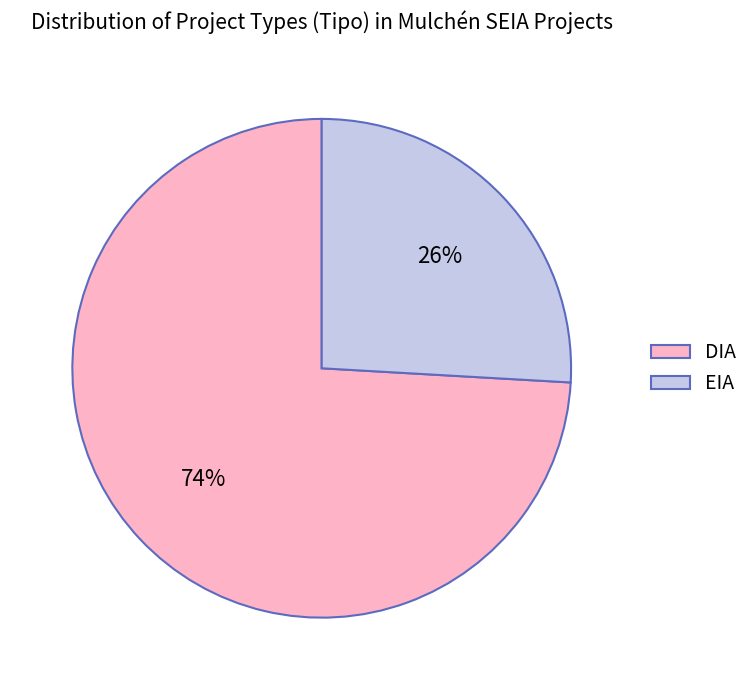

Combined, do EIA and DIA account for over 50%?

Yes